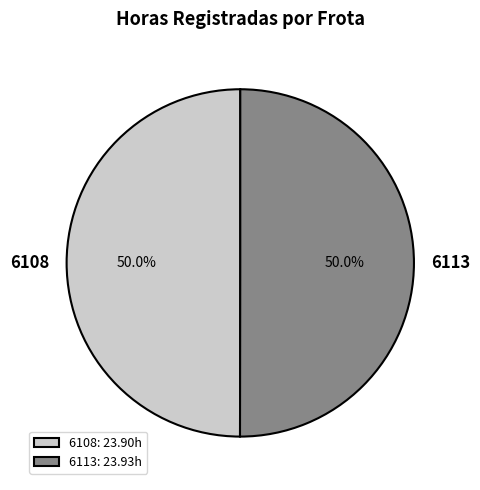

What is the total percentage of 6113 and 6108?

100.0%